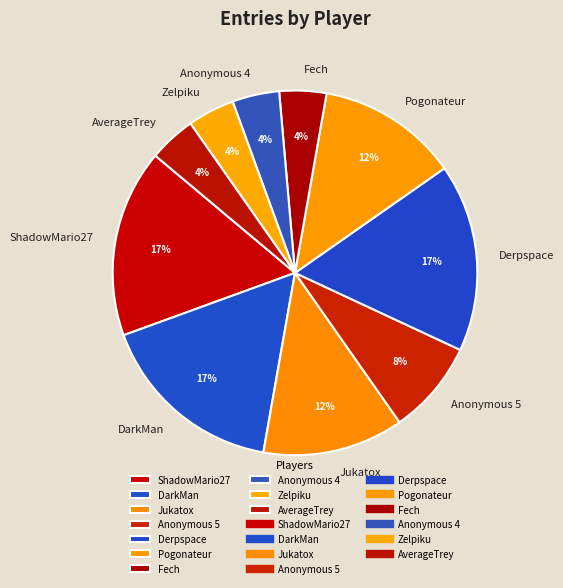

Is it true that Jukatox is 12% of the pie?

True